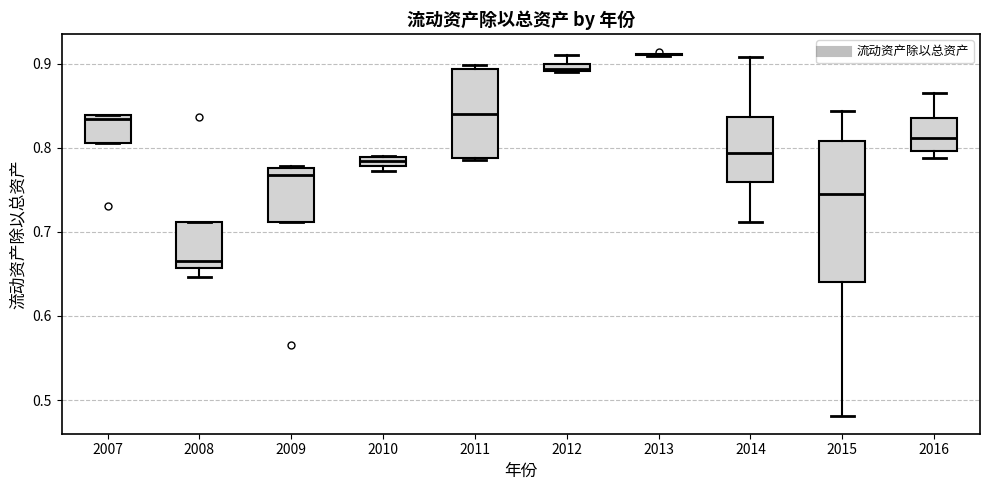

Which box is the tallest, from its lower edge to its upper edge?

2015